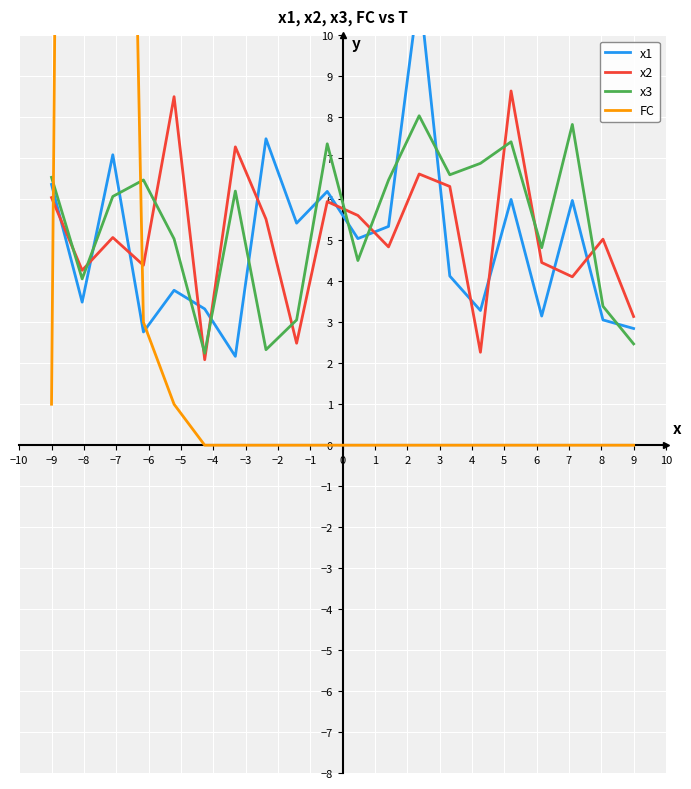

What is the maximum value for x3?

8.0